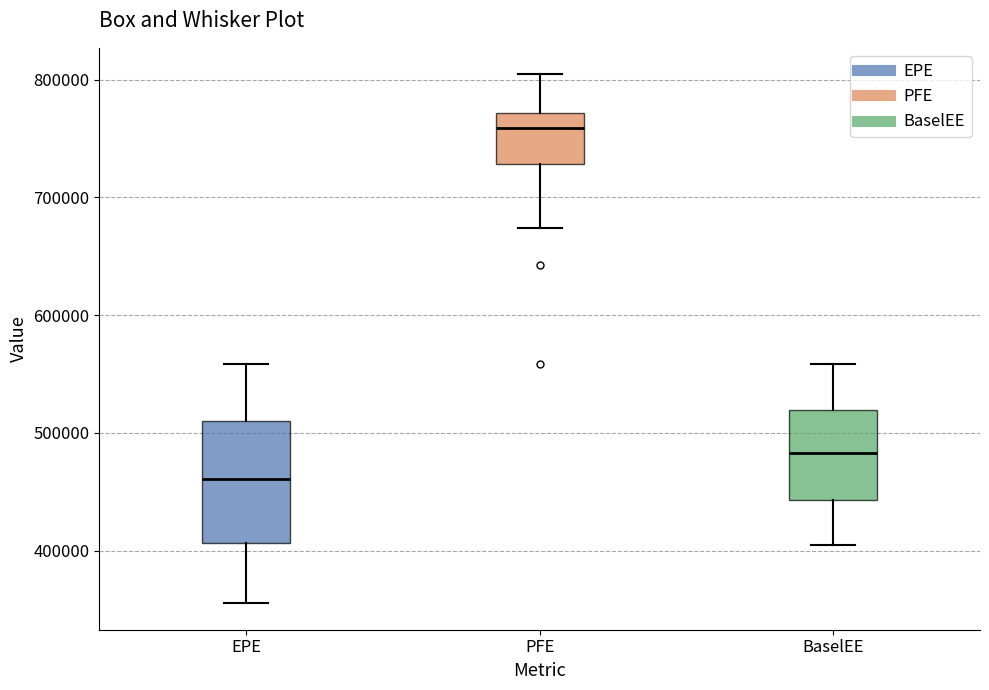

Reading left to right, transcribe this box plot: for each box, give where its median line is, the range the box spans, and where its two whiskers end, as read against the y-axis. The values are not printed on the chart, so give them approximately, as read against the axis.

EPE: median 460000, box 410000 to 510000, whiskers 360000 to 560000
PFE: median 760000, box 730000 to 770000, whiskers 670000 to 800000
BaselEE: median 480000, box 440000 to 520000, whiskers 400000 to 560000